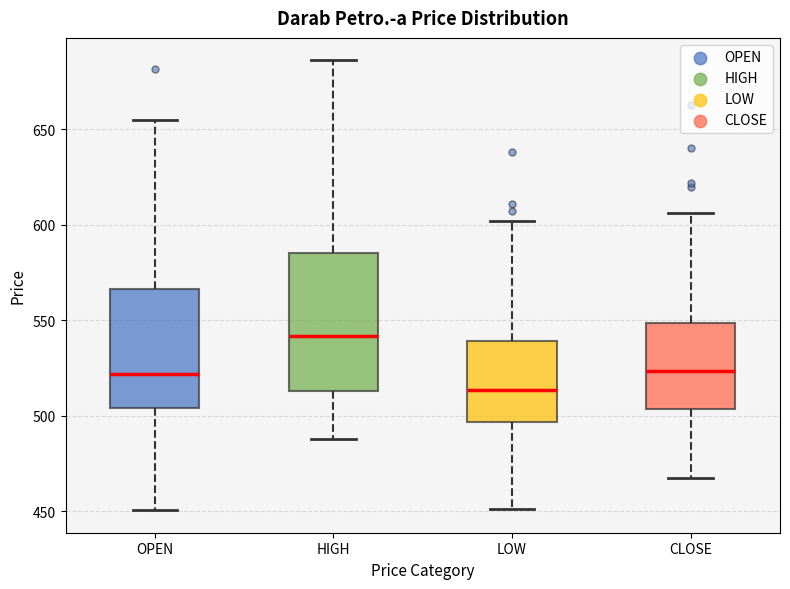

Reading left to right, read every box against the y-axis: the position of its median line, the range the box covers, and the ends of its whiskers. The values are not printed on the chart, so give them approximately, as read against the axis.

OPEN: median 520, box 505 to 565, whiskers 450 to 655
HIGH: median 540, box 515 to 585, whiskers 490 to 685
LOW: median 515, box 495 to 540, whiskers 450 to 600
CLOSE: median 525, box 505 to 550, whiskers 465 to 605